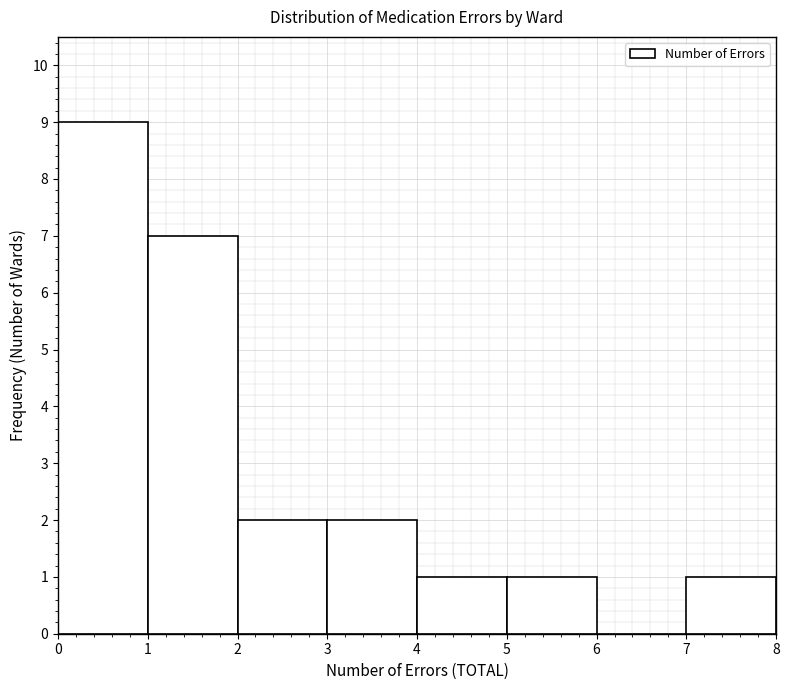

Over which range of the x-axis is the bar tallest?

0 to 1